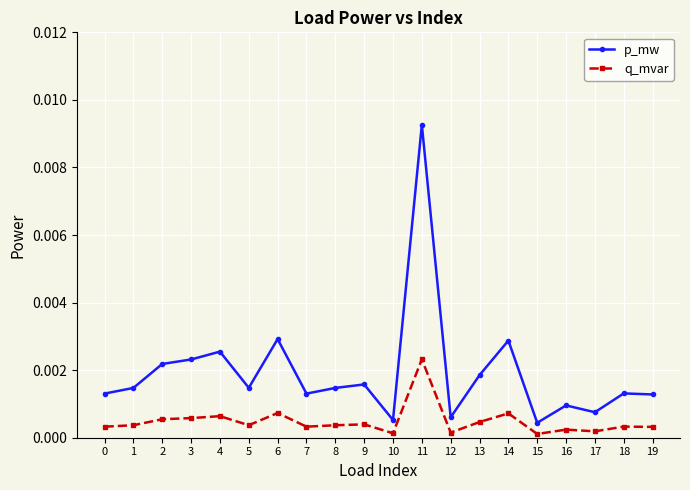

At how many categories does at least one series exceed 0?

20